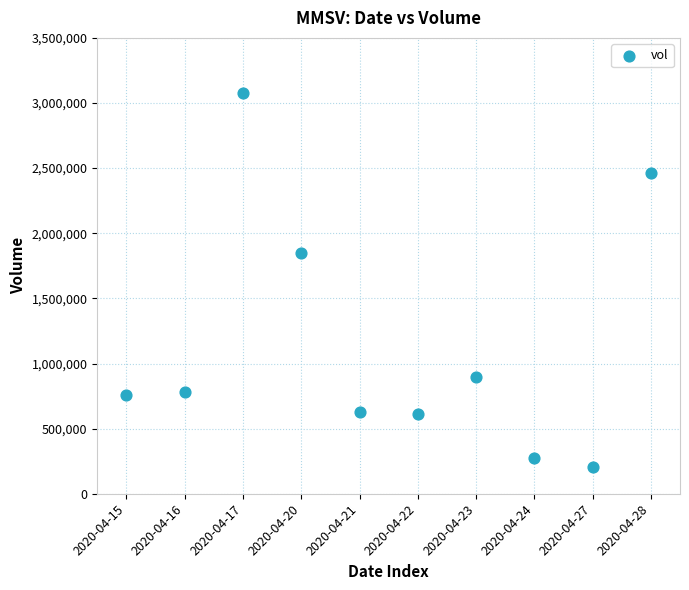

What Y value in the scatter plot is closest to 1639600?

1848900